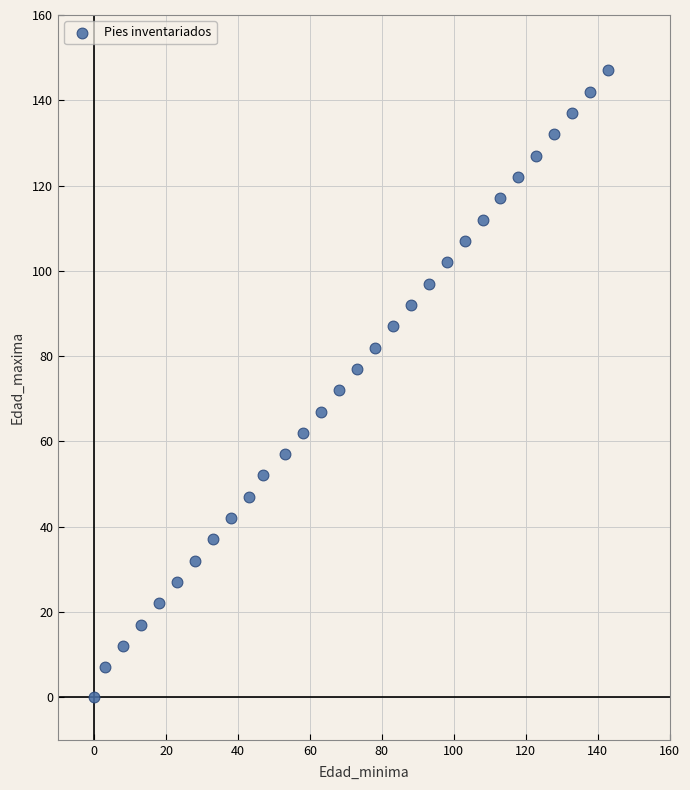

What is the range of X values (max minus min)?

143